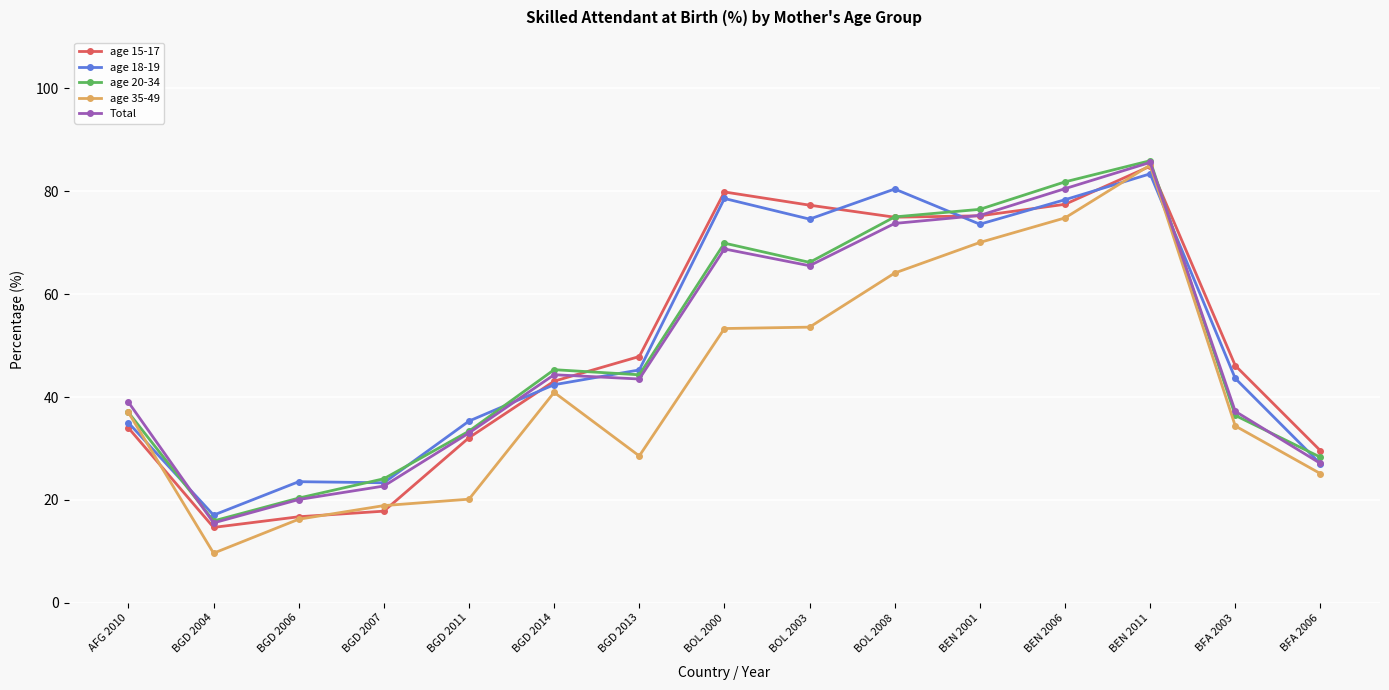

What is the sum of all age 18-19 values?

761.6